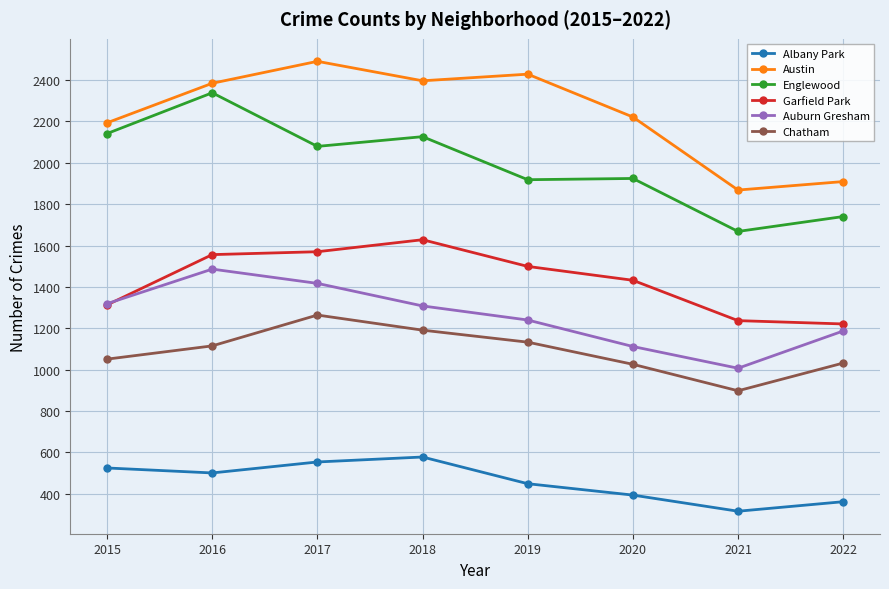

What is the value of the Chatham point at the 8th from the left?

1032